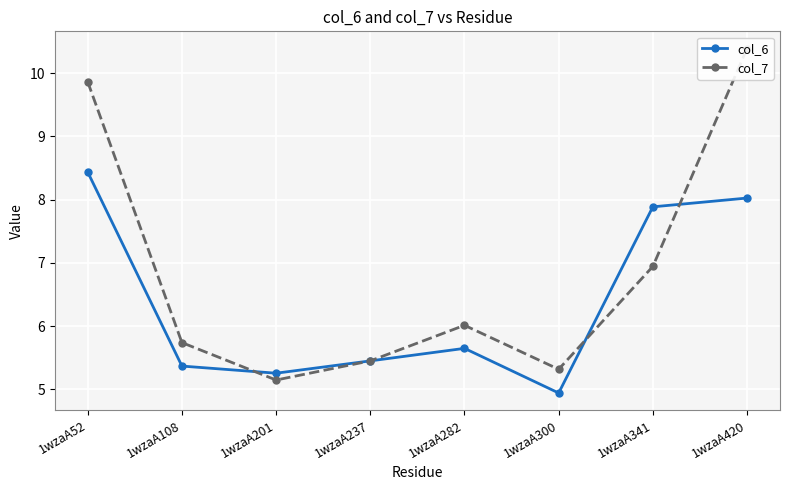

Is it true that col_6 equals 4.7 at 1wzaA420?

False